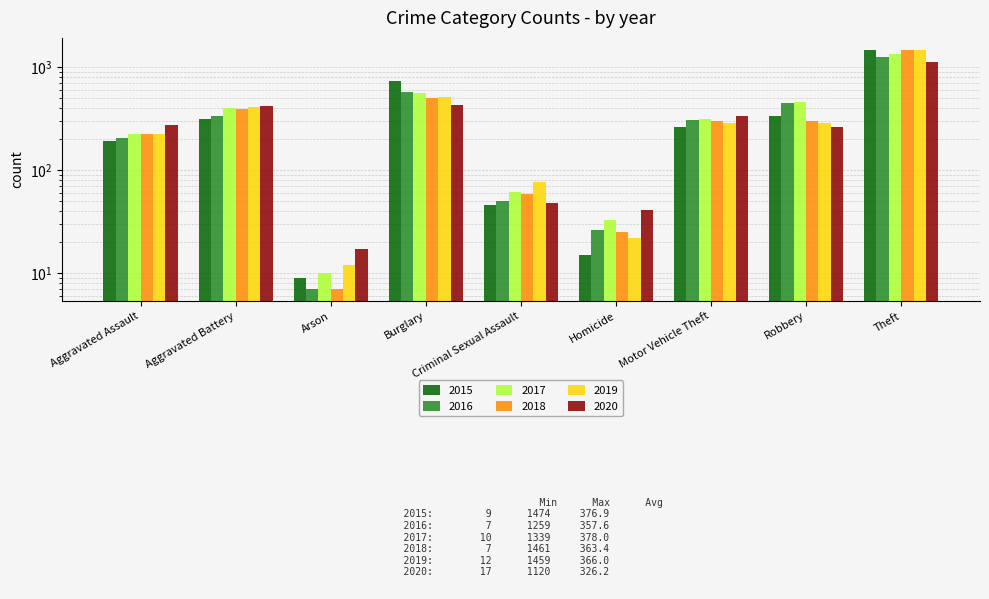

What is the value of the 2019 bar at the 8th from the left?

287